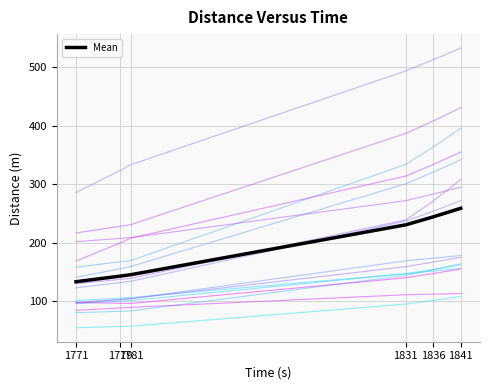

How many lines are shown in the chart?

17